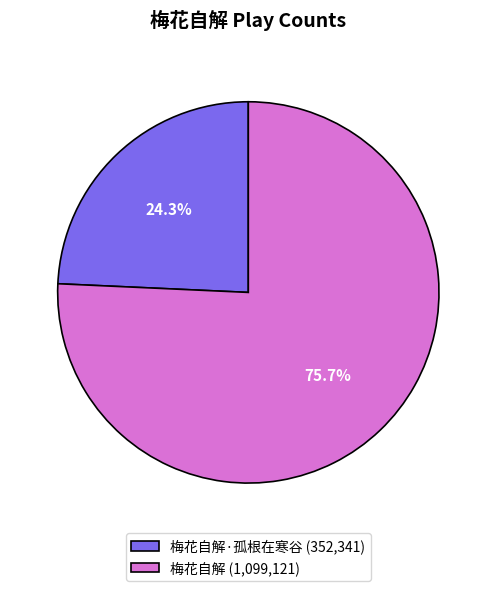

Combined, what portion of the pie is 梅花自解·孤根在寒谷 (352,341) and 梅花自解 (1,099,121)?

100.0%